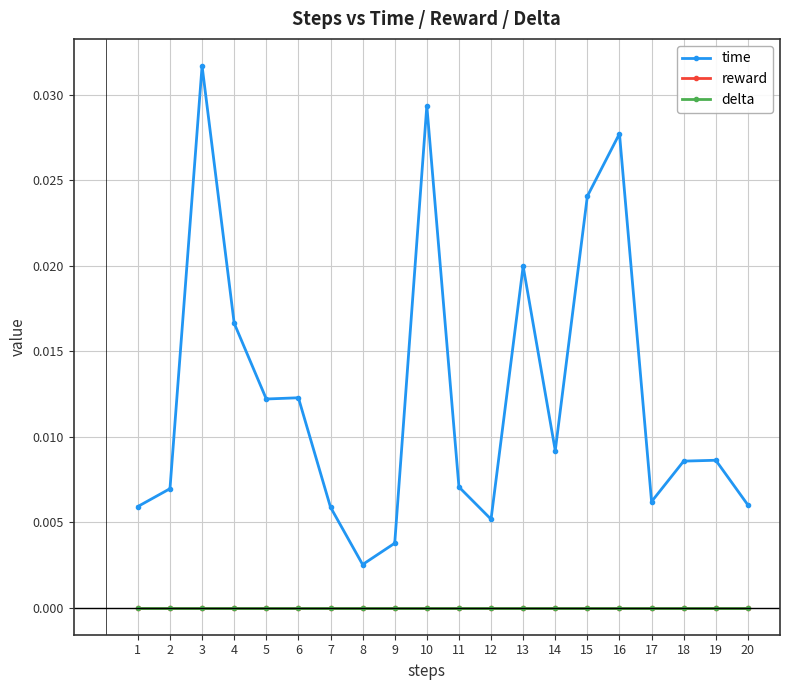

True or false: reward and time intersect in this chart.

False